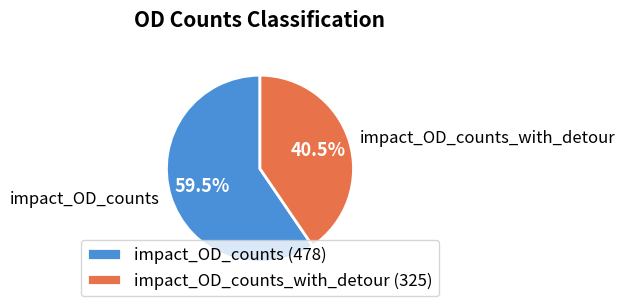

What is the largest slice in the pie chart?

impact_OD_counts